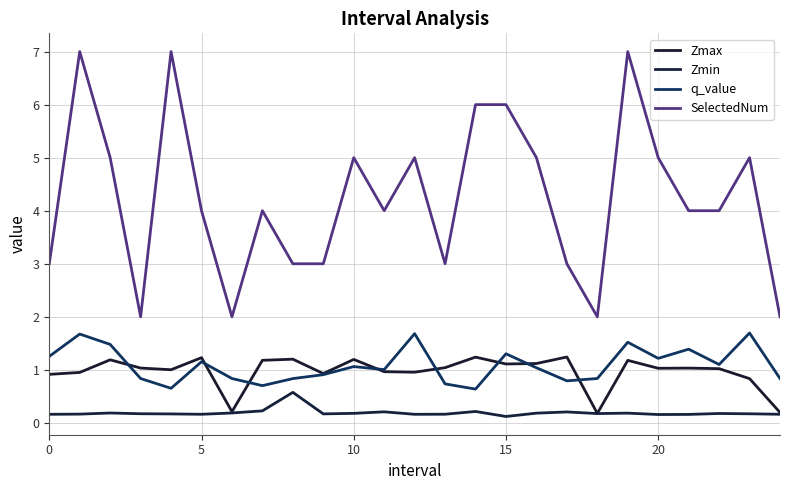

True or false: SelectedNum and q_value intersect in this chart.

False